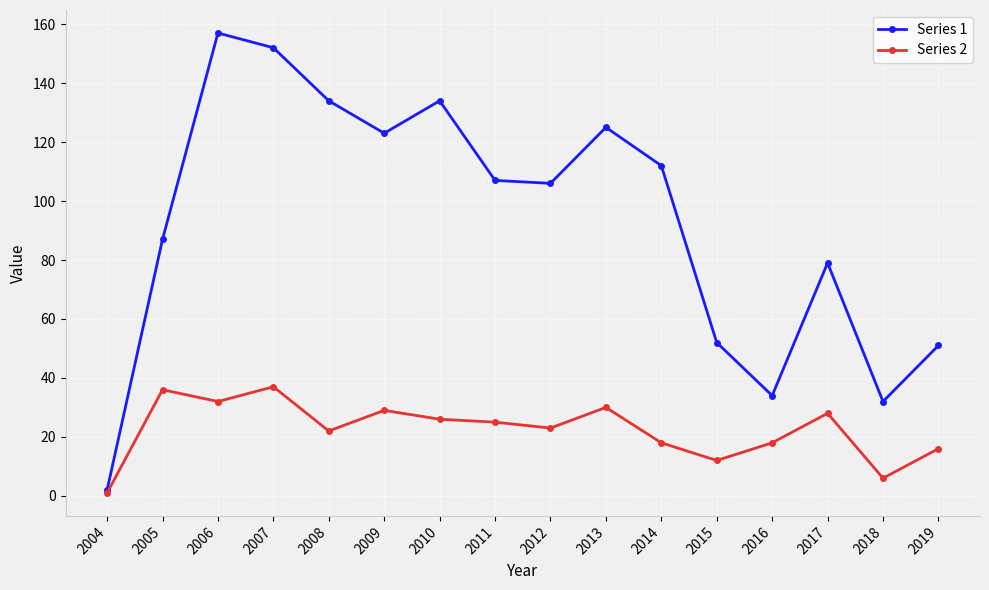

What are all the series names shown in the legend?

Series 1, Series 2